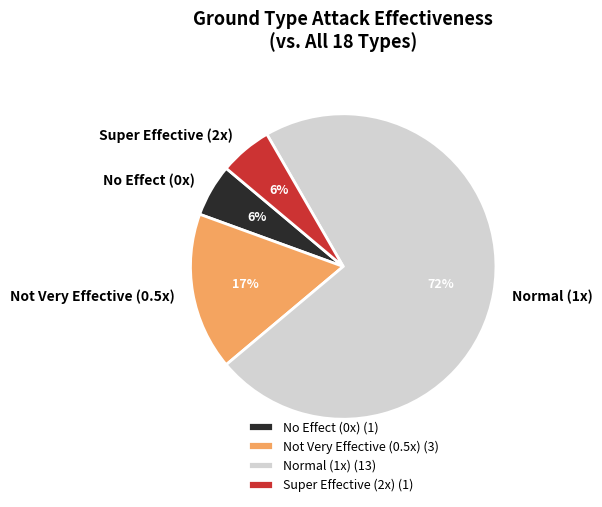

To the nearest percent, what percentage of the pie is Not Very Effective (0.5x)?

17%